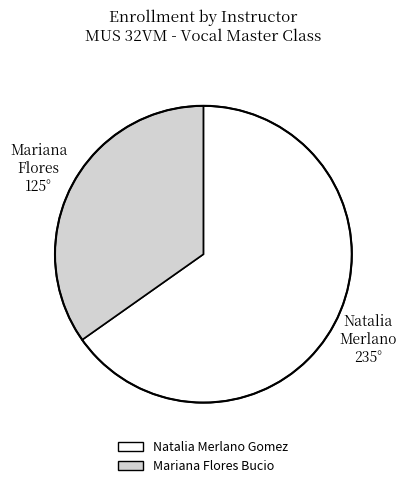

Approximately how many times larger is the value at Natalia Merlano Gomez compared to Mariana Flores Bucio?

1.9